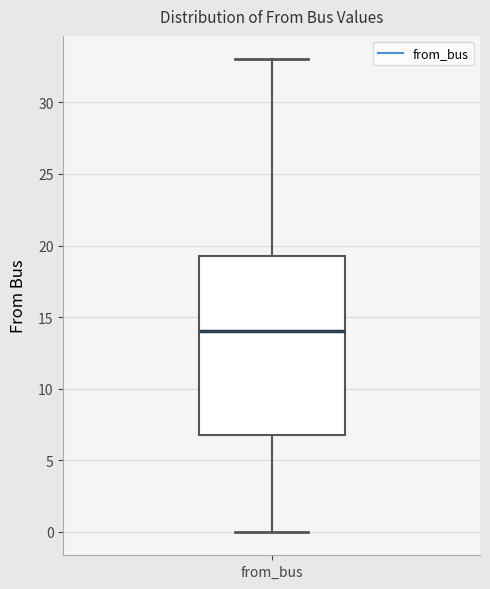

Where does the lower whisker of the box for from_bus end on the y-axis? The values are not printed on the chart, so give them approximately, as read against the axis.

0.0